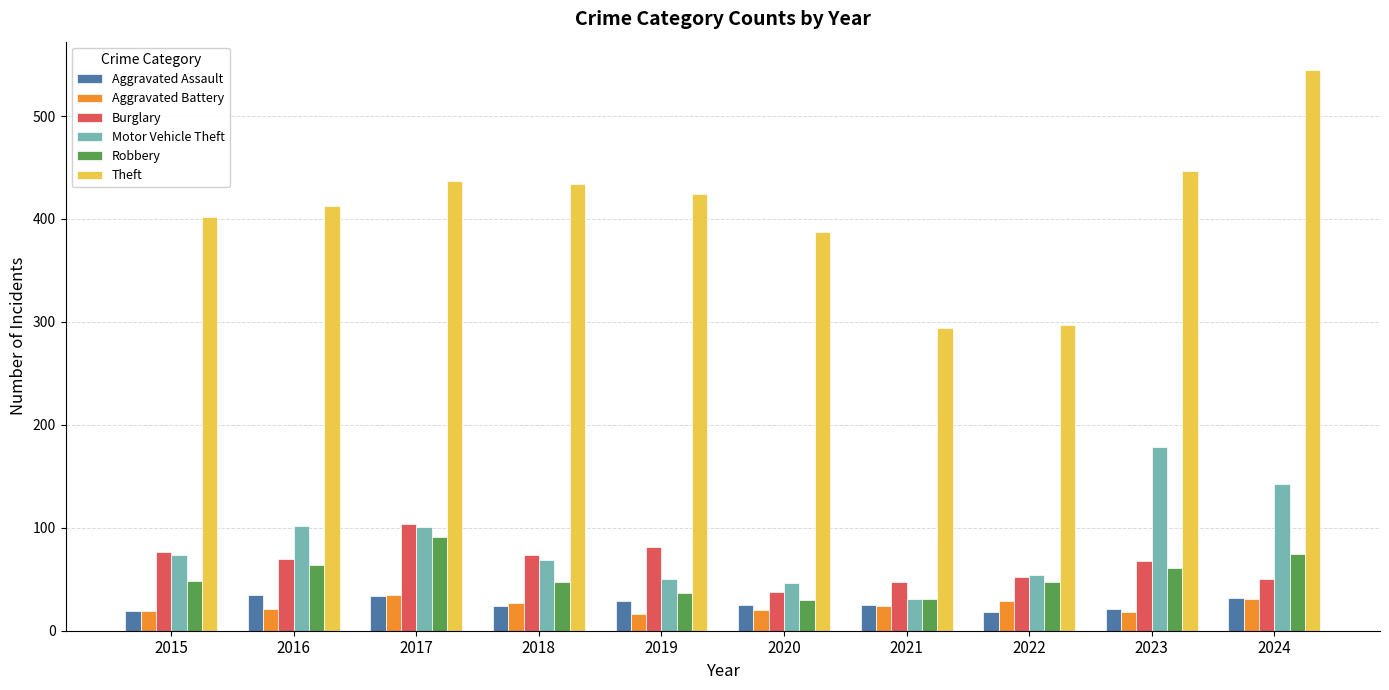

At which category is the sum across all series the highest?

2024